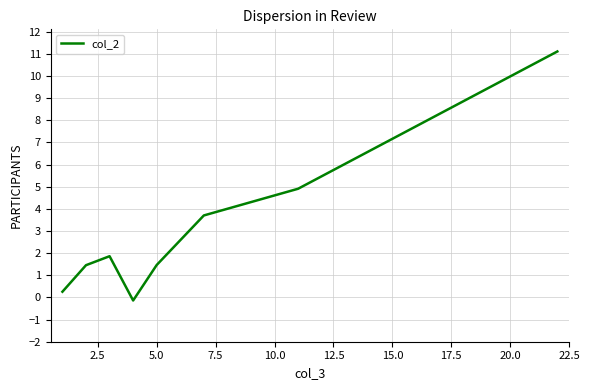

True or false: there are more than 1 points higher than both neighbors.

False